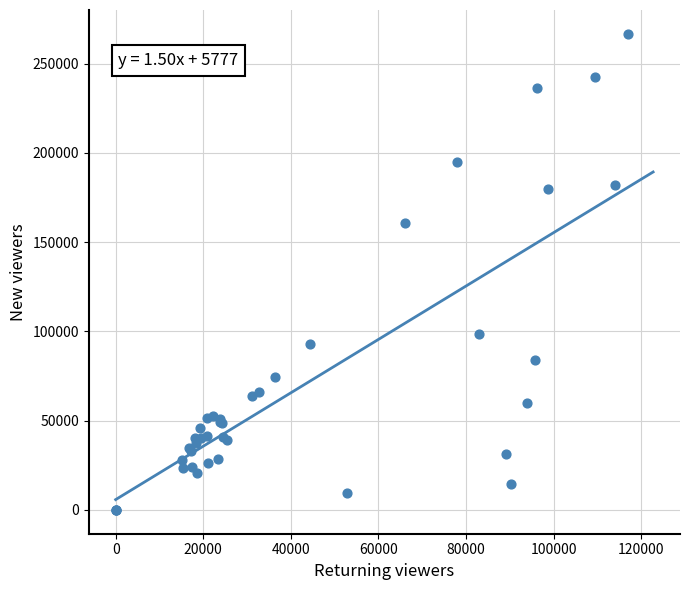

What Y value in the scatter plot is closest to 133341?

160480